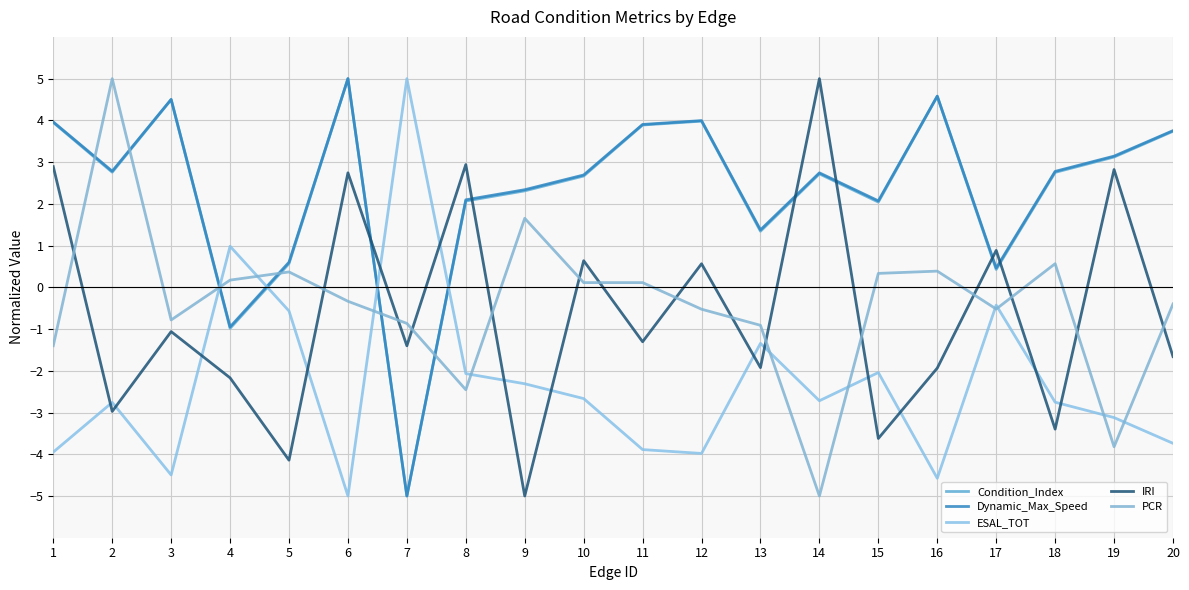

In ESAL_TOT, how many points are higher than both neighbors (excluding endpoints)?

6